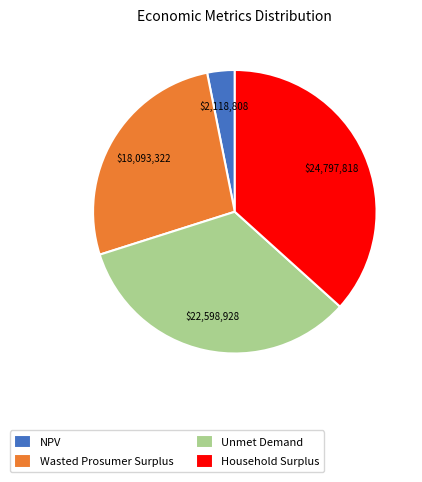

Combined, do Unmet Demand and NPV account for over 50%?

No